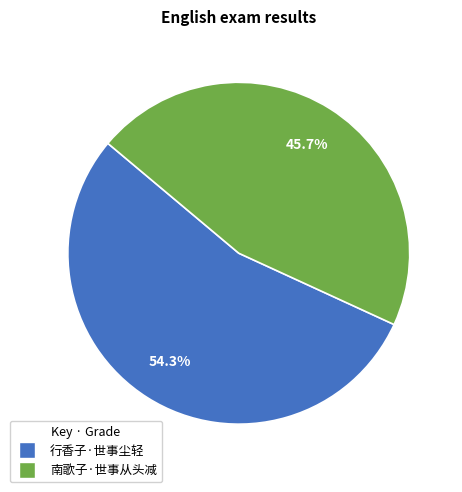

To the nearest percent, what percentage of the pie is 行香子·世事尘轻?

54%